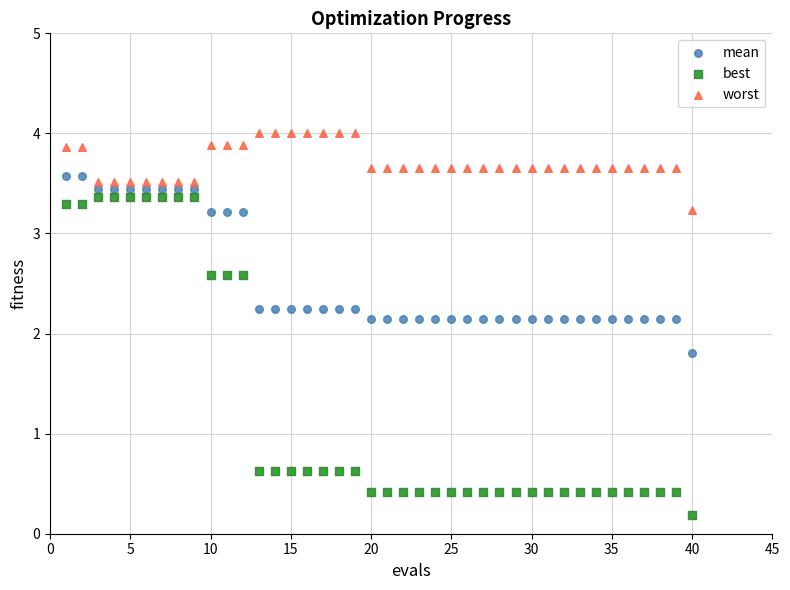

Which series reaches the minimum Y coordinate?

best